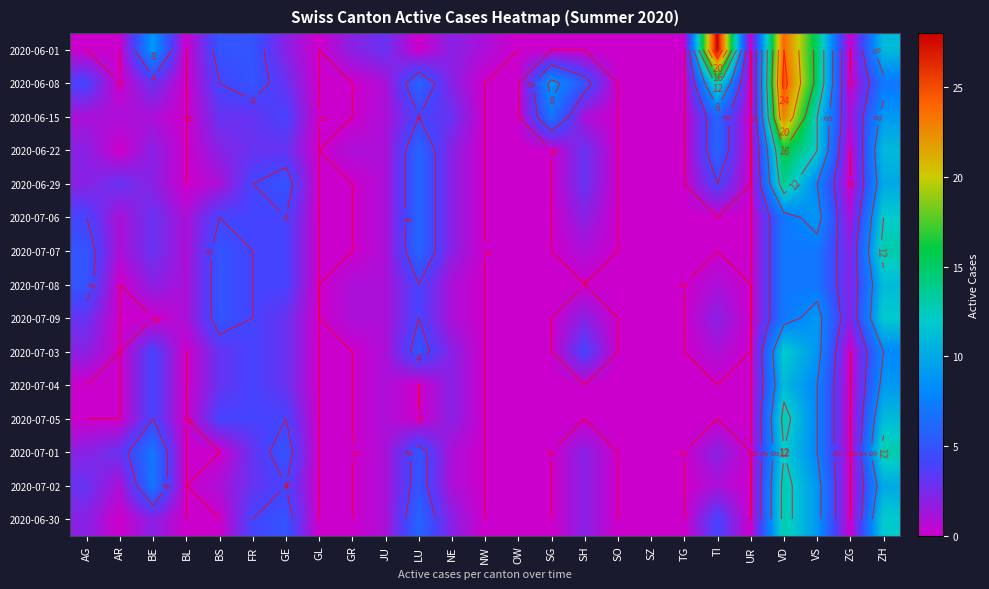

True or false: 2020-07-08 has a value of 7 at UR.

False